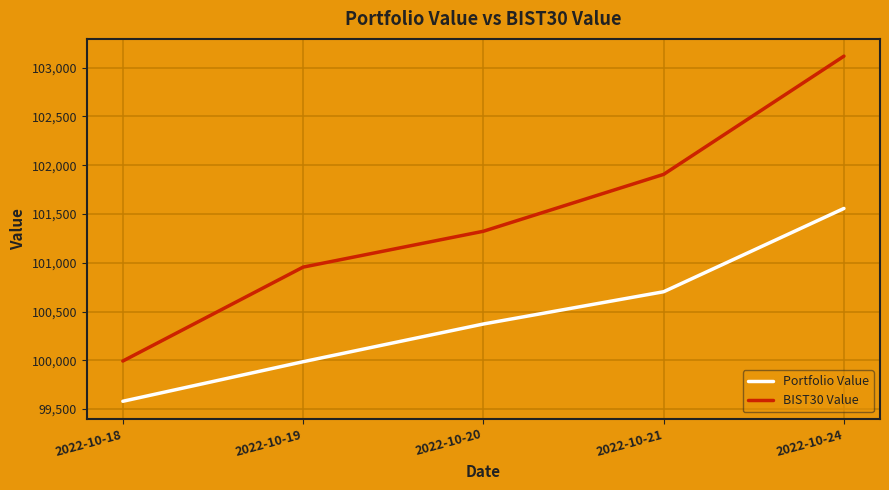

True or false: BIST30 Value and Portfolio Value cross at least once.

False